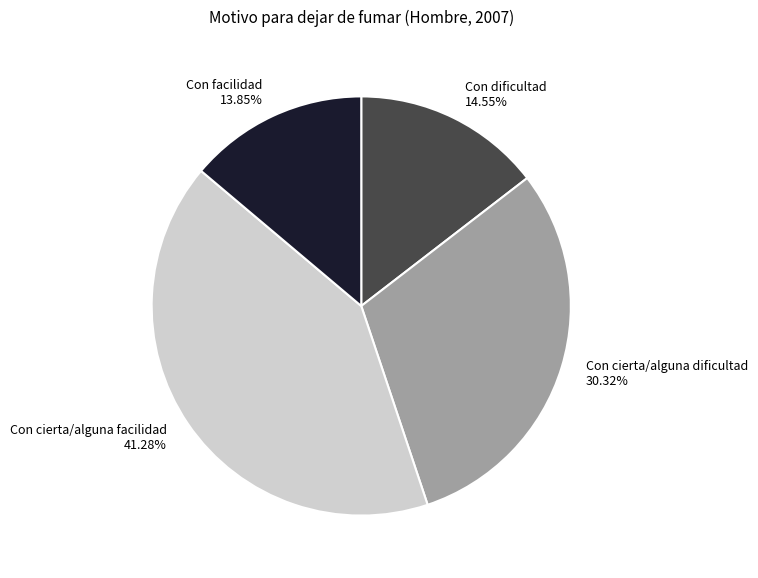

To the nearest percent, what portion does Con facilidad represent?

14%